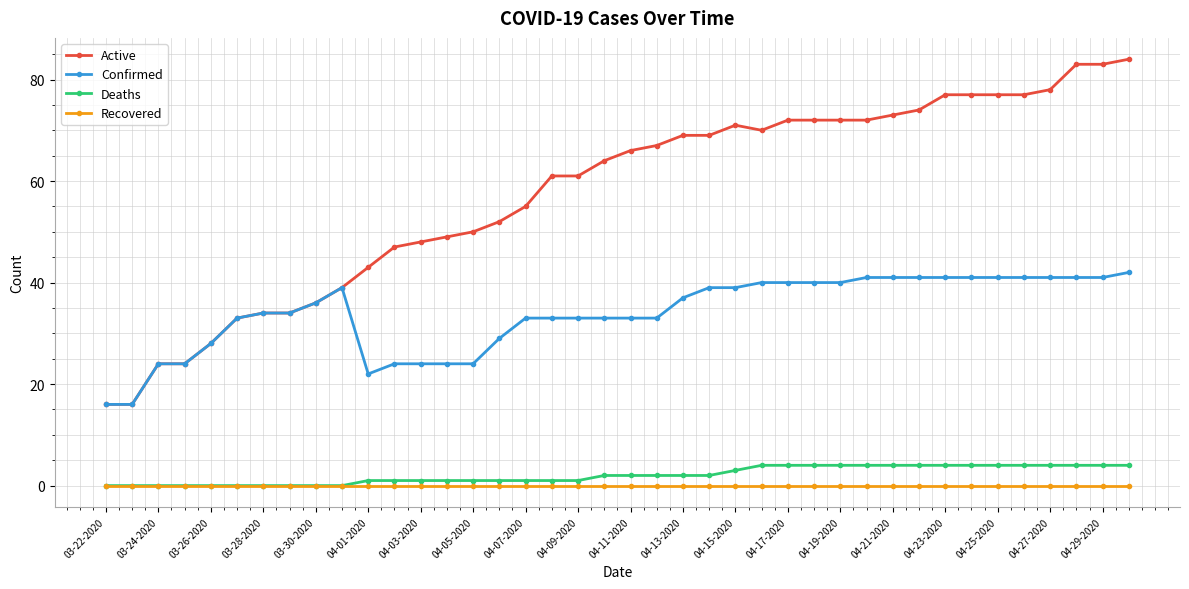

Rank the series by their maximum value, from highest to lowest.

Active, Confirmed, Deaths, Recovered